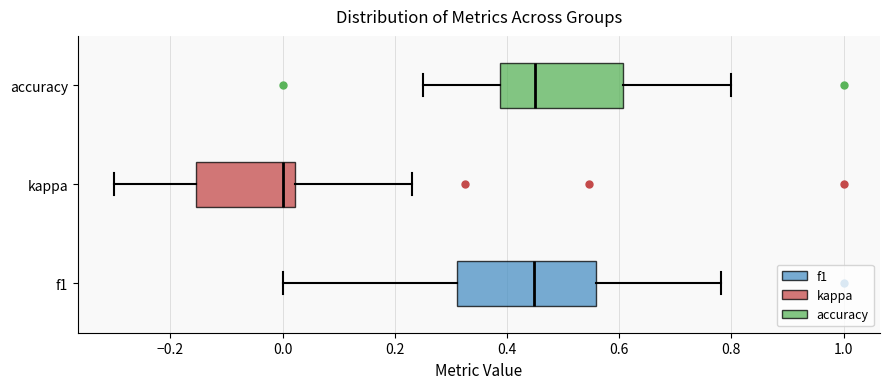

Which box is the widest, from its left edge to its right edge?

f1